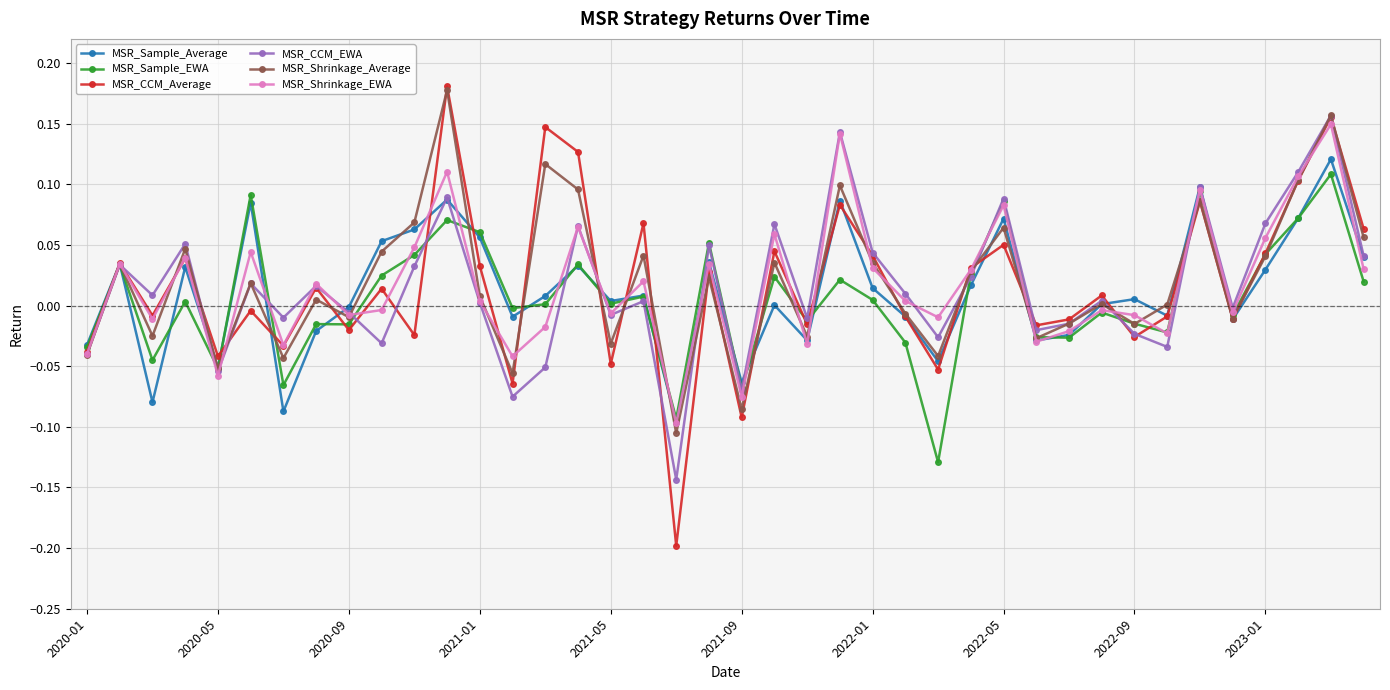

What are all the series names shown in the legend?

MSR_Sample_Average, MSR_Sample_EWA, MSR_CCM_Average, MSR_CCM_EWA, MSR_Shrinkage_Average, MSR_Shrinkage_EWA